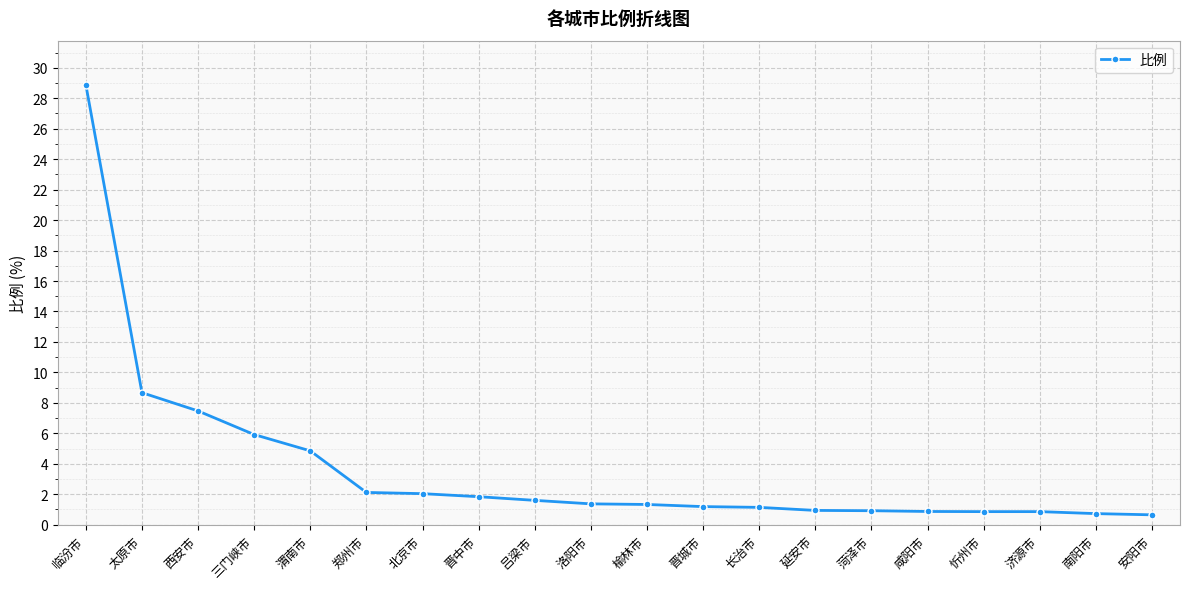

How many lines are shown in the chart?

1